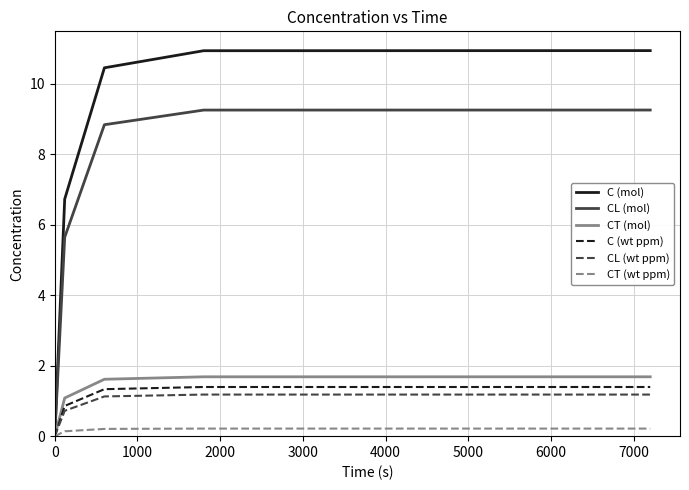

What is the greatest value displayed?

10.9